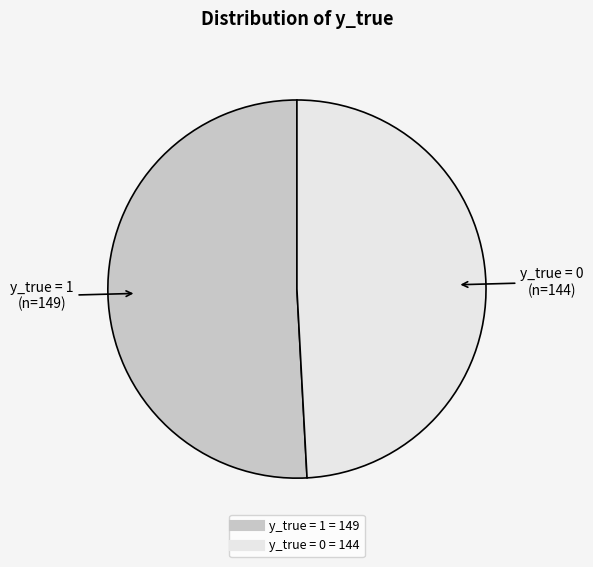

Which slice is the largest?

y_true = 1